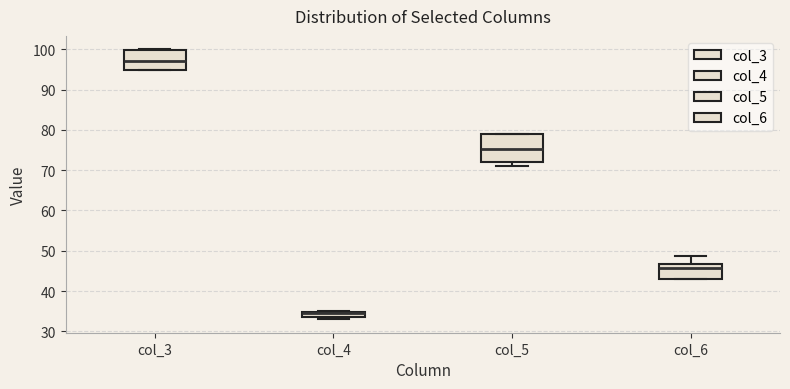

Comparing the boxes themselves (not the whiskers), which one is the tallest?

col_5